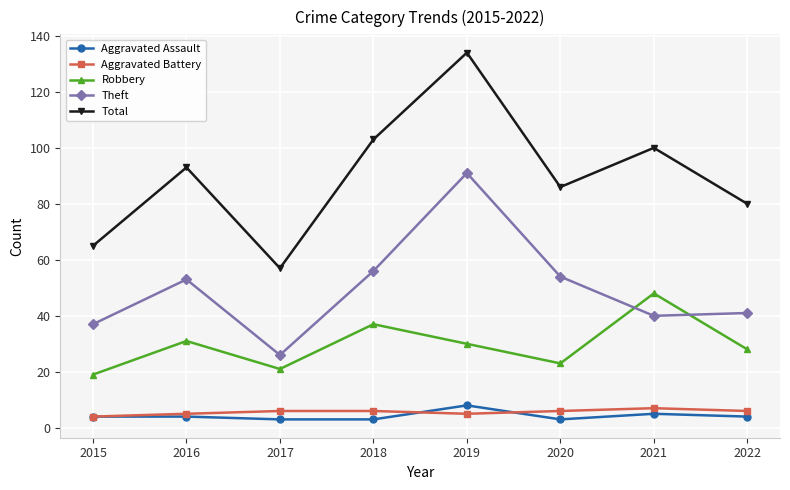

True or false: Total and Aggravated Assault intersect in this chart.

False